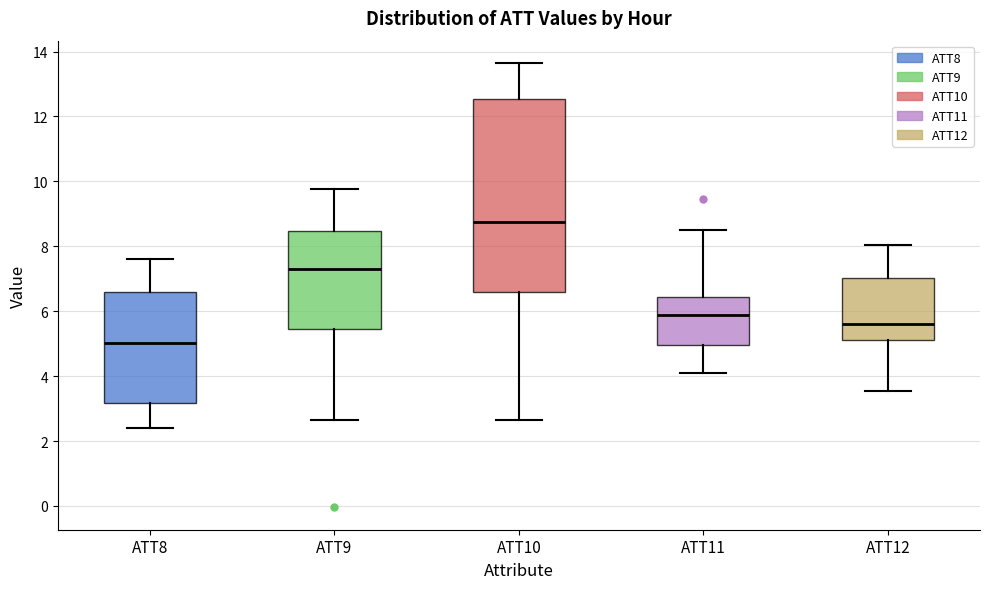

Which box has the highest median line?

ATT10